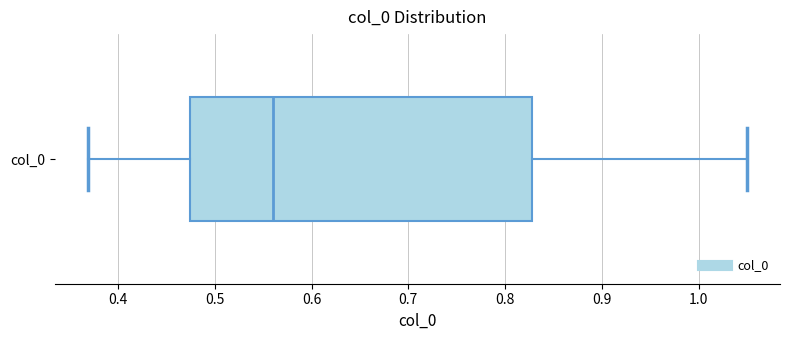

Where does the right whisker of the box for col_0 end on the x-axis? The values are not printed on the chart, so give them approximately, as read against the axis.

1.05